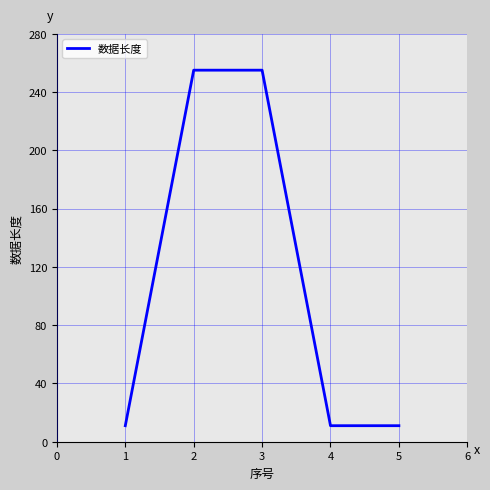

The chart shows a value of 11 at 4. True or false?

True